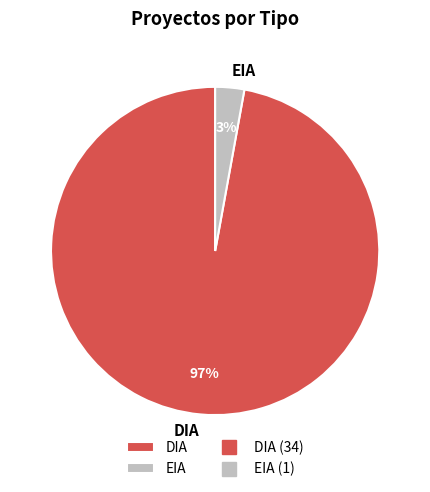

True or false: EIA accounts for 3% of the total.

True